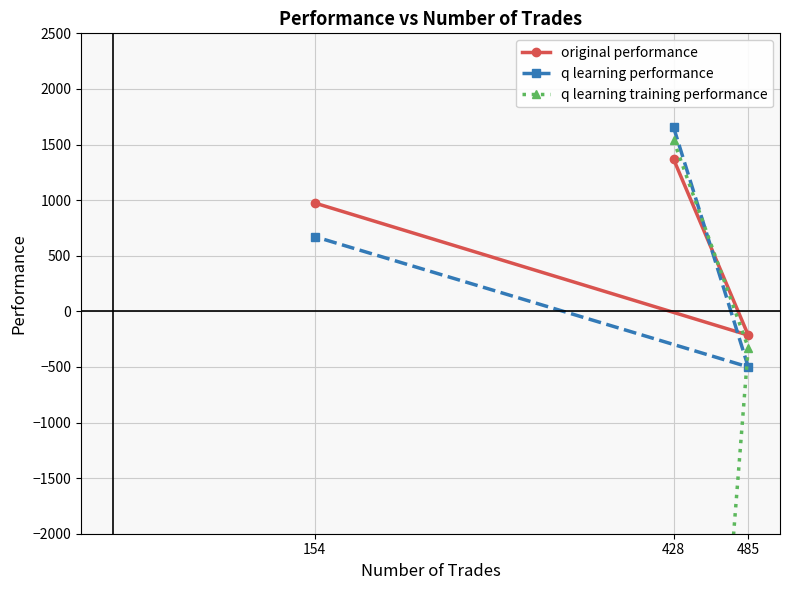

At which label does original performance reach its minimum?

485